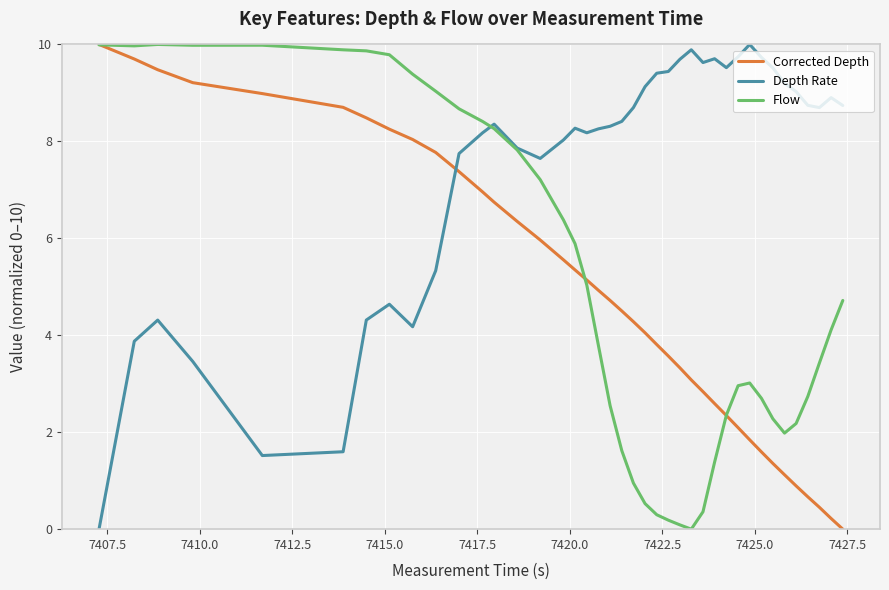

True or false: Flow has more than 1 points higher than both neighbors.

True